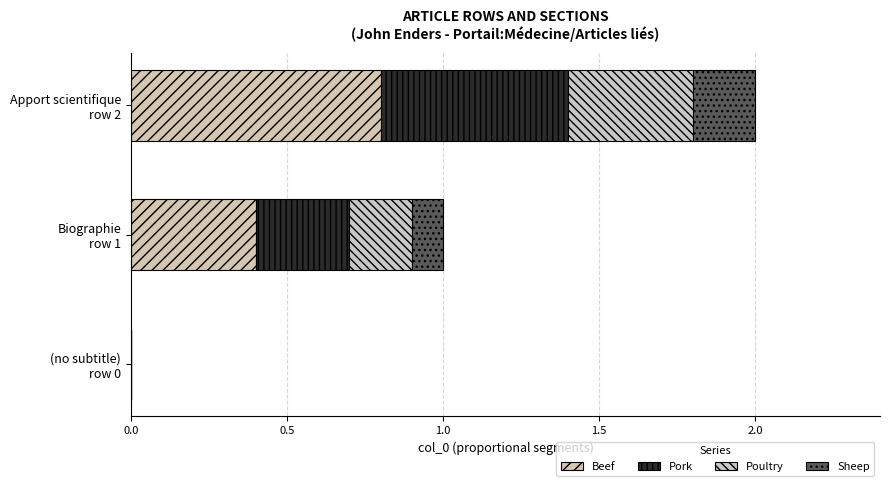

What are all the series names shown in the legend?

Beef, Pork, Poultry, Sheep